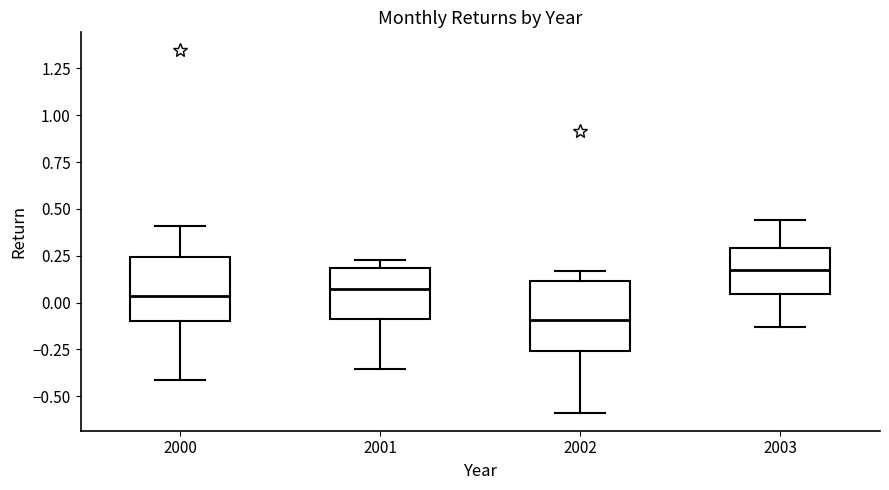

Reading left to right, transcribe this box plot: for each box, give where its median line is, the range the box spans, and where its two whiskers end, as read against the y-axis. The values are not printed on the chart, so give them approximately, as read against the axis.

2000: median 0.05, box -0.10 to 0.25, whiskers -0.40 to 0.40
2001: median 0.05, box -0.10 to 0.20, whiskers -0.35 to 0.25
2002: median -0.10, box -0.25 to 0.10, whiskers -0.60 to 0.15
2003: median 0.15, box 0.05 to 0.30, whiskers -0.15 to 0.45